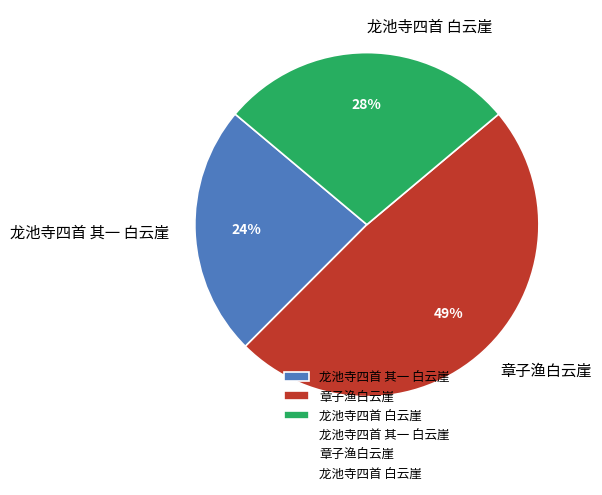

True or false: 龙池寺四首 白云崖 accounts for 20% of the total.

False